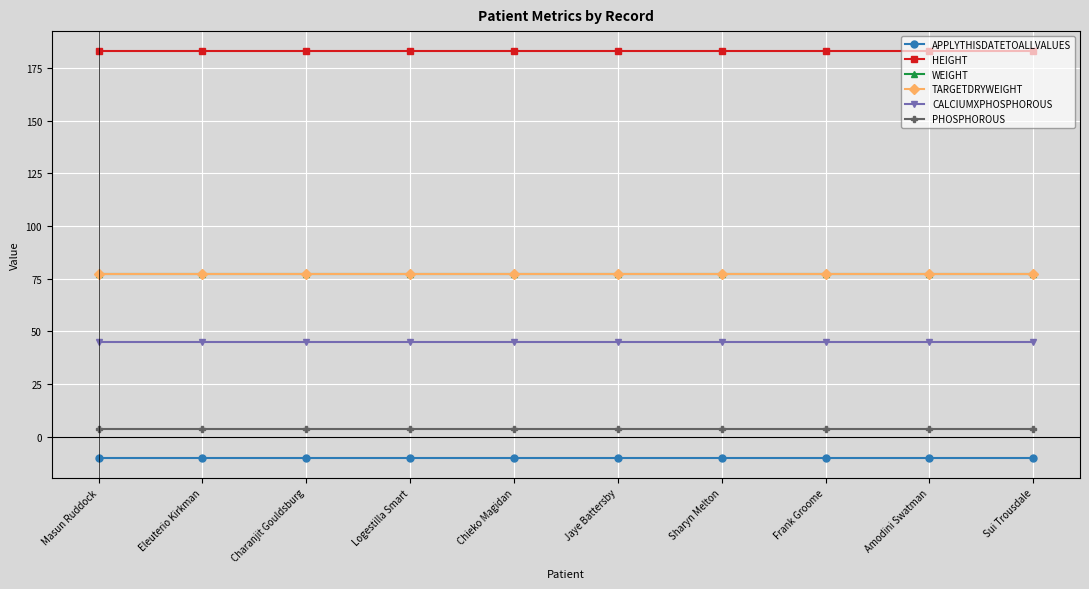

What is the value of the APPLYTHISDATETOALLVALUES point at the 3rd from the left?

-10.0